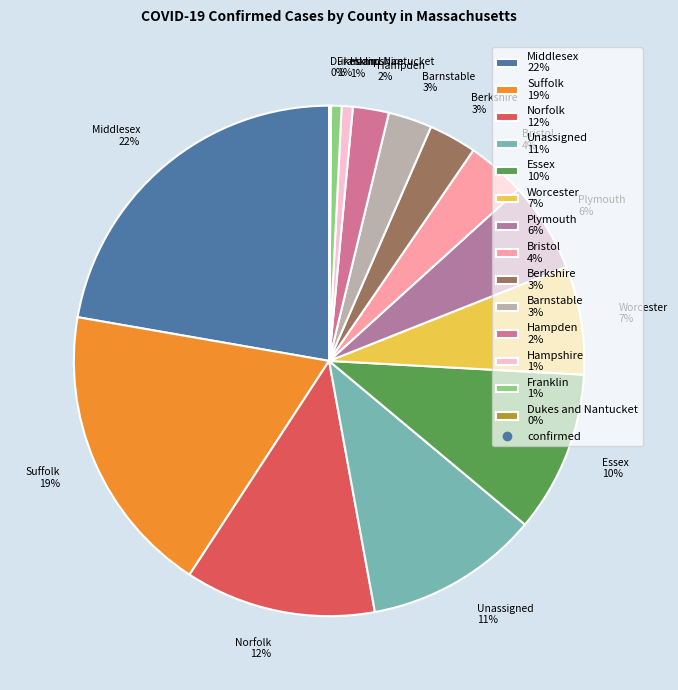

To the nearest percent, what portion does Essex 10% represent?

10%